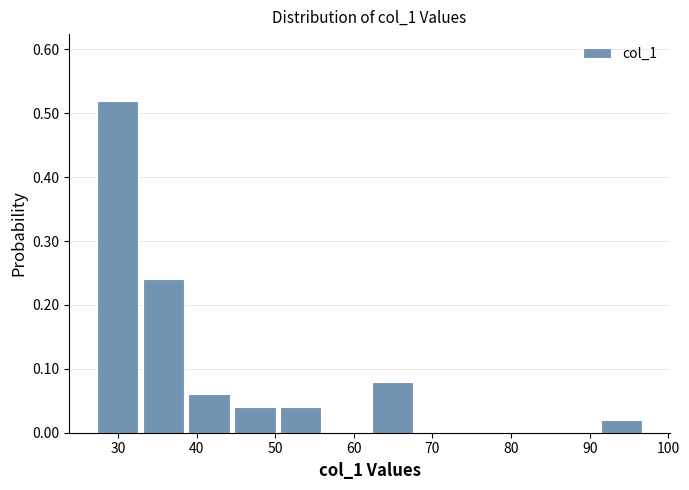

Reading left to right, transcribe this chart: for each bar, give the range it covers on the x-axis and its height. Neither the bar edges nor the heights are printed on the chart, so give them approximately, as read against the axes.

27 to 33: 0.52
33 to 39: 0.24
39 to 45: 0.06
45 to 50: 0.04
50 to 56: 0.04
56 to 62: 0
62 to 68: 0.08
68 to 74: 0
74 to 80: 0
80 to 85: 0
85 to 91: 0
91 to 97: 0.02